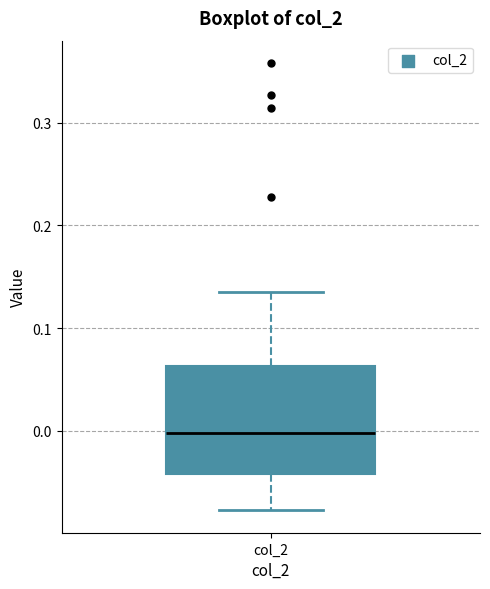

Transcribe this box plot: give where the median line is, the range the box spans, and where the two whiskers end, as read against the y-axis. The values are not printed on the chart, so give them approximately, as read against the axis.

median 0.00, box -0.04 to 0.06, whiskers -0.08 to 0.14